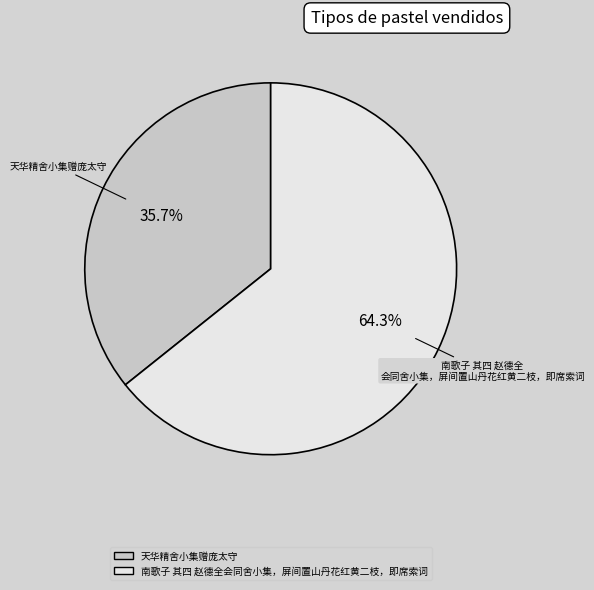

What percentage is NOT represented by 南歌子 其四 赵德全会同舍小集，屏间置山丹花红黄二枝，即席索词?

35.7%